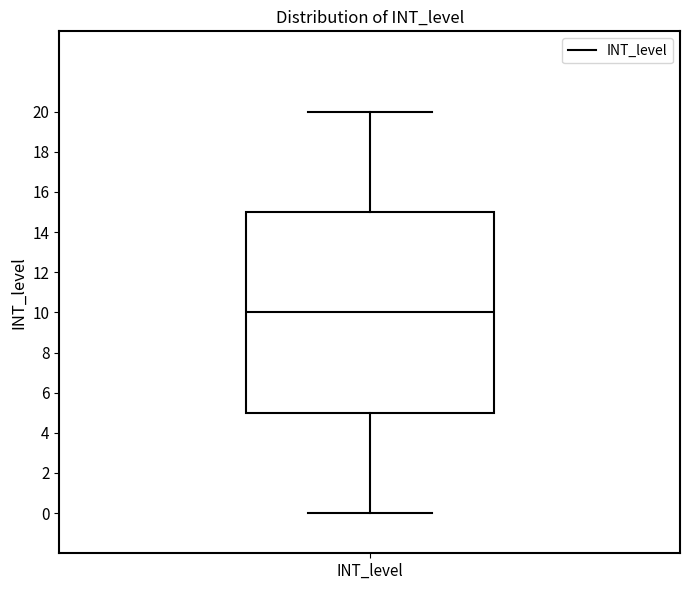

Transcribe this box plot: give where the median line is, the range the box spans, and where the two whiskers end, as read against the y-axis. The values are not printed on the chart, so give them approximately, as read against the axis.

median 10, box 5 to 15, whiskers 0 to 20